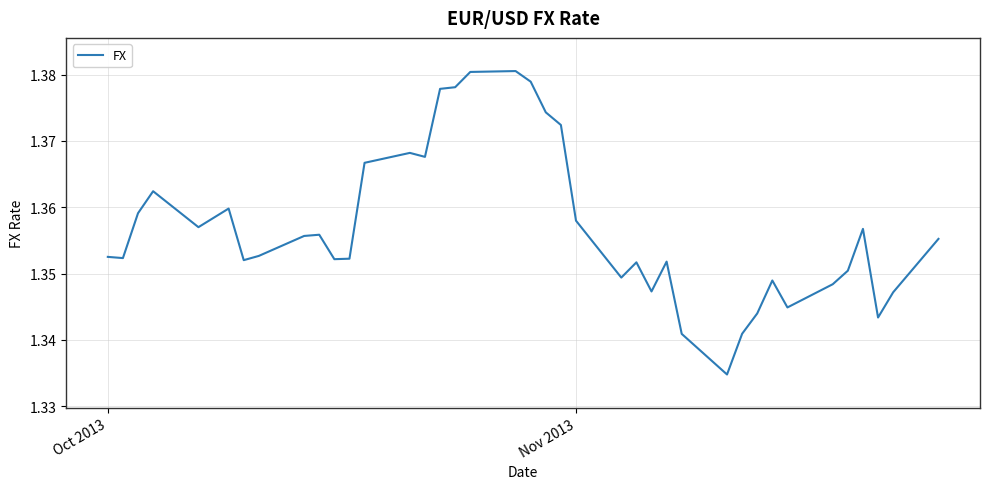

What is the value of the 28th point from the left?

1.3